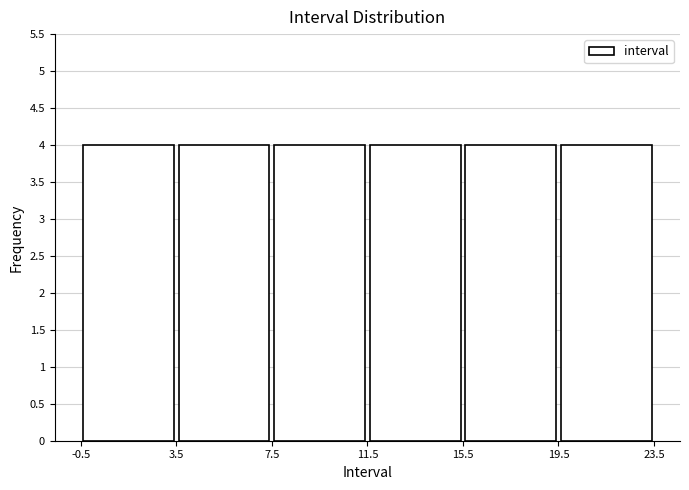

Reading left to right, list every bar in this chart as the range it spans on the x-axis followed by its height. The values are not printed on the chart, so give them approximately, as read against the axis.

-0.5 to 3.5: 4
3.5 to 7.5: 4
7.5 to 11.5: 4
11.5 to 15.5: 4
15.5 to 19.5: 4
19.5 to 23.5: 4